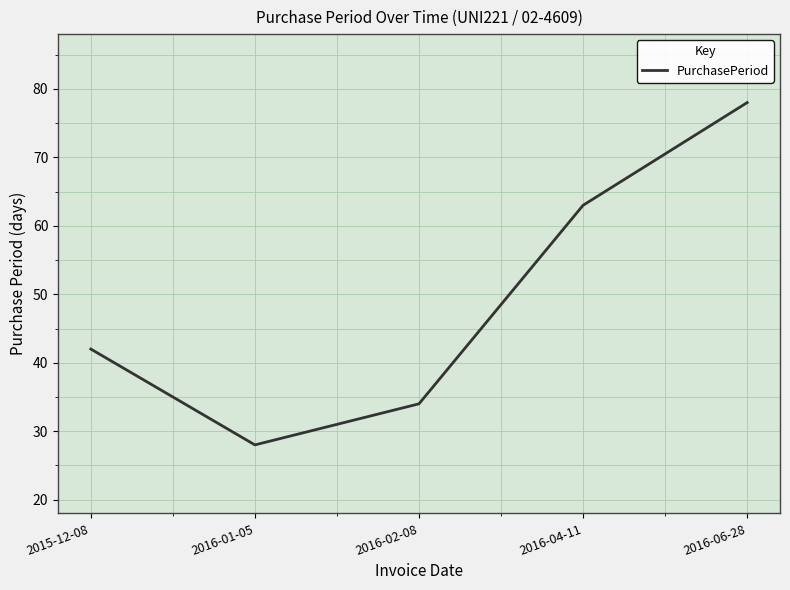

Rank the categories by value from lowest to highest.

2016-01-05, 2016-02-08, 2015-12-08, 2016-04-11, 2016-06-28